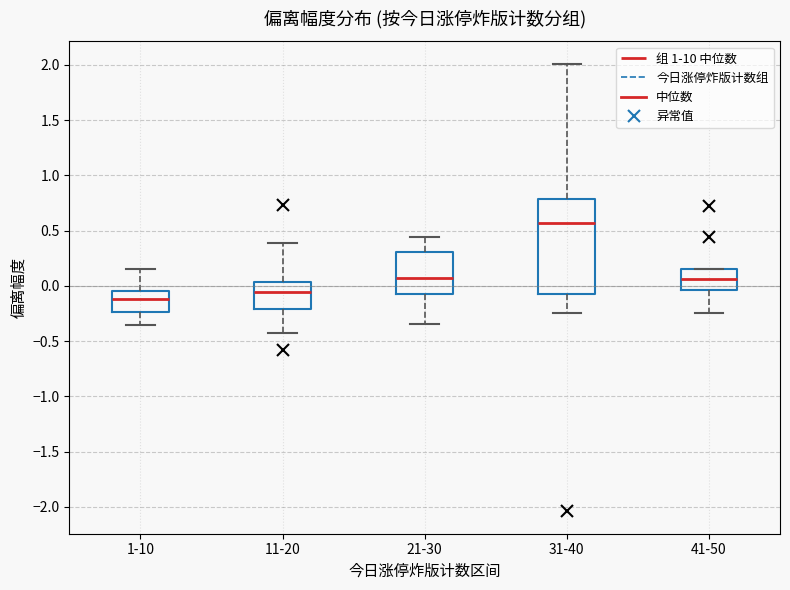

Reading left to right, read every box against the y-axis: the position of its median line, the range the box covers, and the ends of its whiskers. The values are not printed on the chart, so give them approximately, as read against the axis.

1-10: median -0.10, box -0.25 to -0.05, whiskers -0.35 to 0.15
11-20: median -0.05, box -0.20 to 0.05, whiskers -0.45 to 0.40
21-30: median 0.05, box -0.05 to 0.30, whiskers -0.35 to 0.45
31-40: median 0.55, box -0.10 to 0.80, whiskers -0.25 to 2.00
41-50: median 0.05, box -0.05 to 0.15, whiskers -0.25 to 0.15